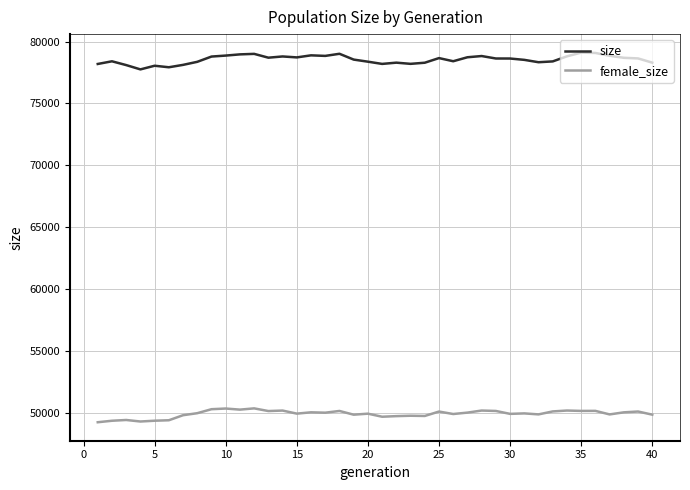

What is the difference between the maximum and minimum values in the female_size series?

1120